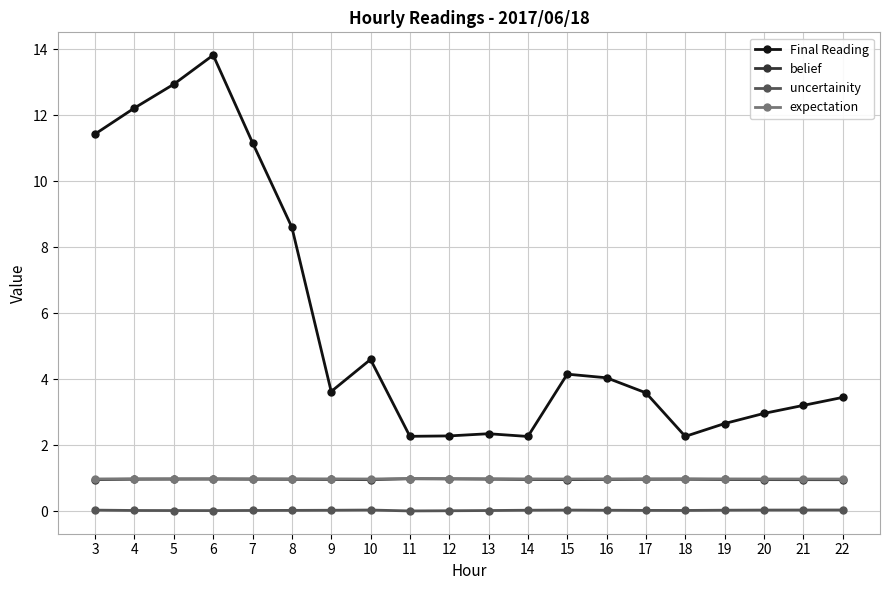

The value of belief at 3 is 0.5. True or false?

False